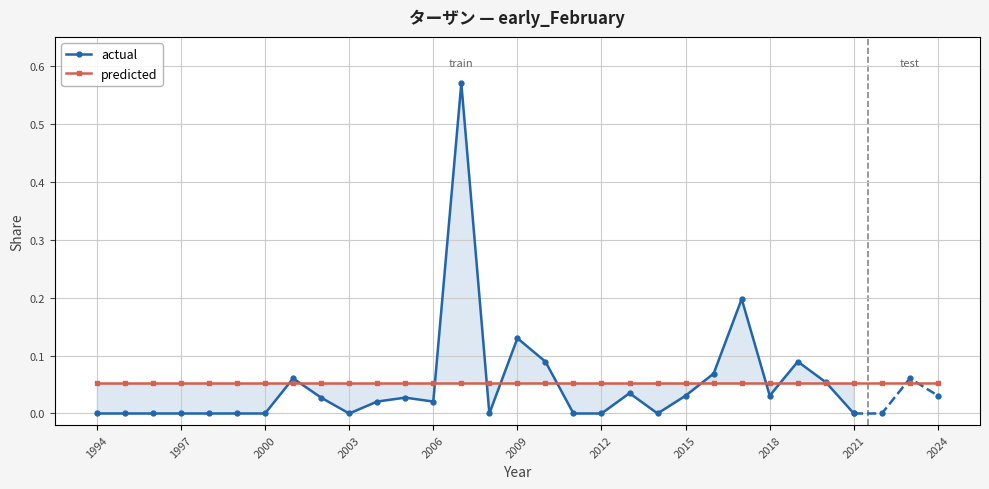

Reading left to right, extract all data points from this chart.

actual: 1994=0.0	1995=0.0	1996=0.0	1997=0.0	1998=0.0	1999=0.0	2000=0.0	2001=0.1	2002=0.0	2003=0.0	2004=0.0	2005=0.0	2006=0.0	2007=0.6	2008=0.0	2009=0.1	2010=0.1	2011=0.0	2012=0.0	2013=0.0	2014=0.0	2015=0.0	2016=0.1	2017=0.2	2018=0.0	2019=0.1	2020=0.1	2021=0.0	2022=0.0	2023=0.1	2024=0.0
predicted: 1994=0.1	1995=0.1	1996=0.1	1997=0.1	1998=0.1	1999=0.1	2000=0.1	2001=0.1	2002=0.1	2003=0.1	2004=0.1	2005=0.1	2006=0.1	2007=0.1	2008=0.1	2009=0.1	2010=0.1	2011=0.1	2012=0.1	2013=0.1	2014=0.1	2015=0.1	2016=0.1	2017=0.1	2018=0.1	2019=0.1	2020=0.1	2021=0.1	2022=0.1	2023=0.1	2024=0.1